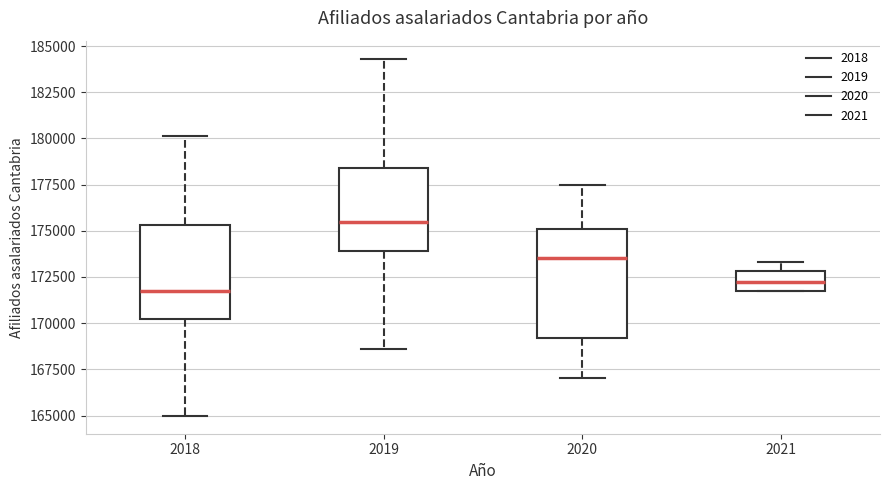

Reading left to right, transcribe this box plot: for each box, give where its median line is, the range the box spans, and where its two whiskers end, as read against the y-axis. The values are not printed on the chart, so give them approximately, as read against the axis.

2018: median 171500, box 170000 to 175500, whiskers 165000 to 180000
2019: median 175500, box 174000 to 178500, whiskers 168500 to 184500
2020: median 173500, box 169000 to 175000, whiskers 167000 to 177500
2021: median 172000 (inside the box), box 172000 to 173000, whiskers 171500 to 173500